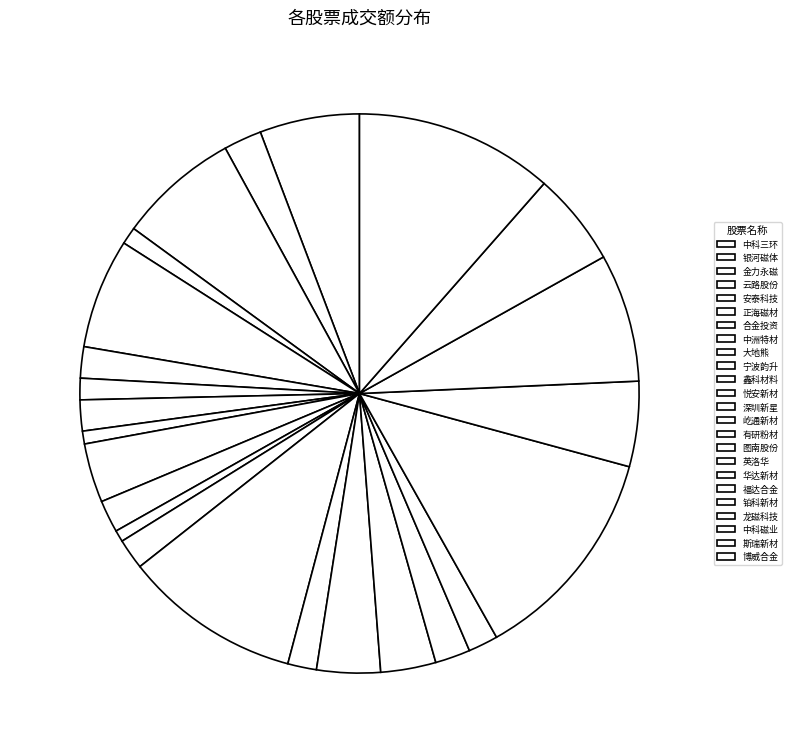

How many segments does this pie chart have?

24